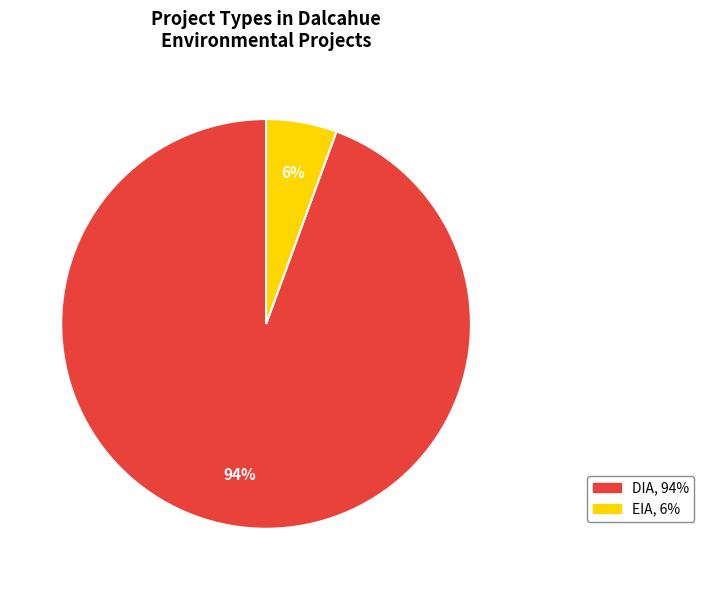

To the nearest percent, what is the average slice percentage?

50%